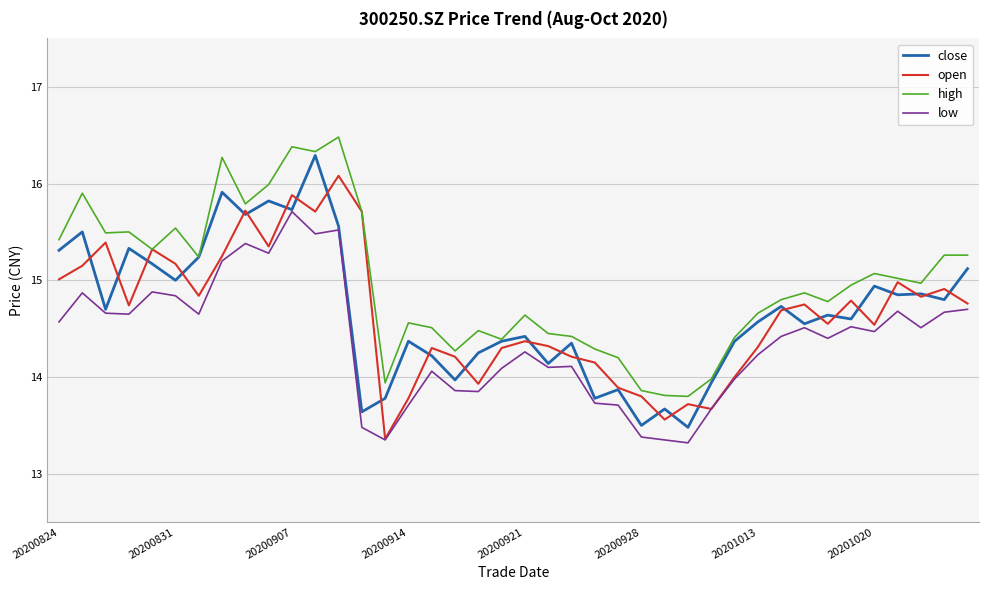

Which series has the largest total across all categories?

high